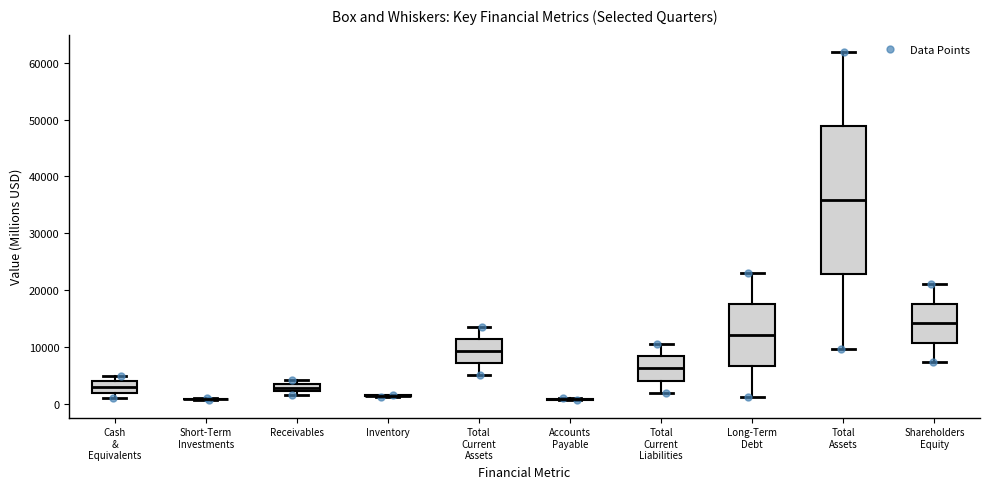

Which box is the tallest, from its lower edge to its upper edge?

Total Assets